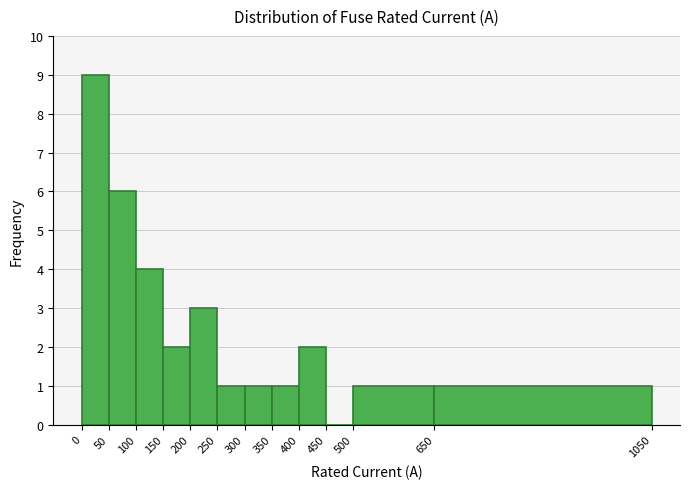

What is the height of the bar covering 0 to 50 on the x-axis? The values are not printed on the chart, so give them approximately, as read against the axis.

9